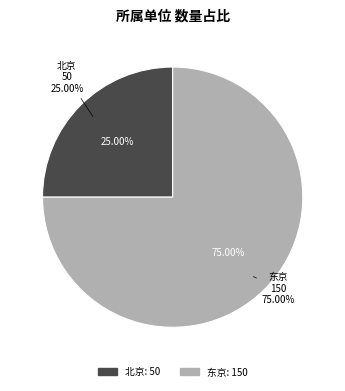

What percentage is the 北京 slice, to the nearest percent?

25%